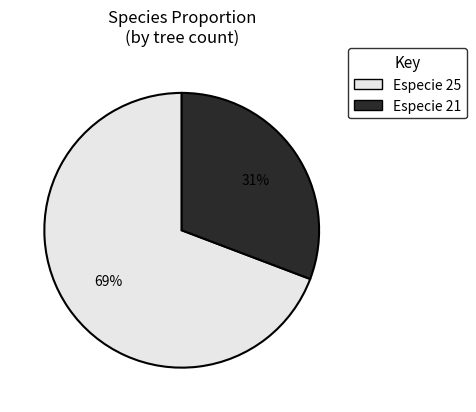

Is there any slice that represents more than half of the pie?

Yes